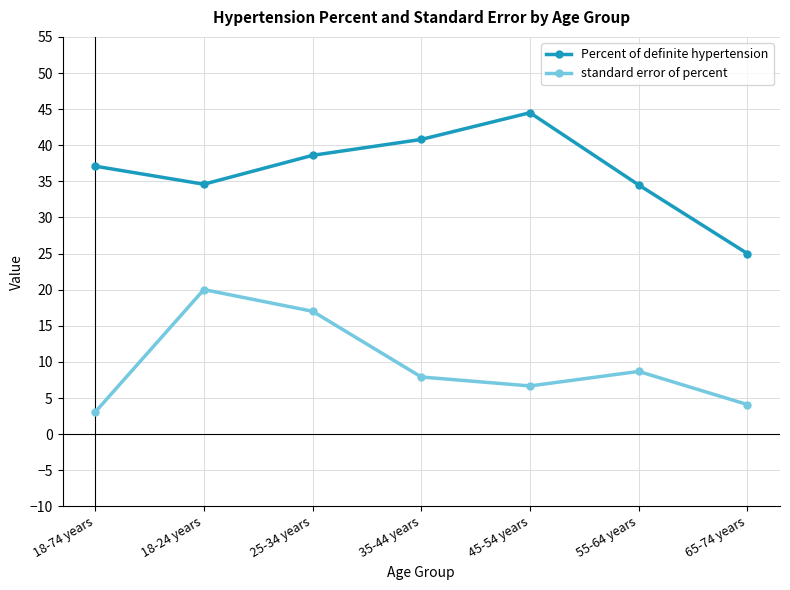

What is the difference between the standard error of percent values at 35-44 years and 18-24 years?

12.1